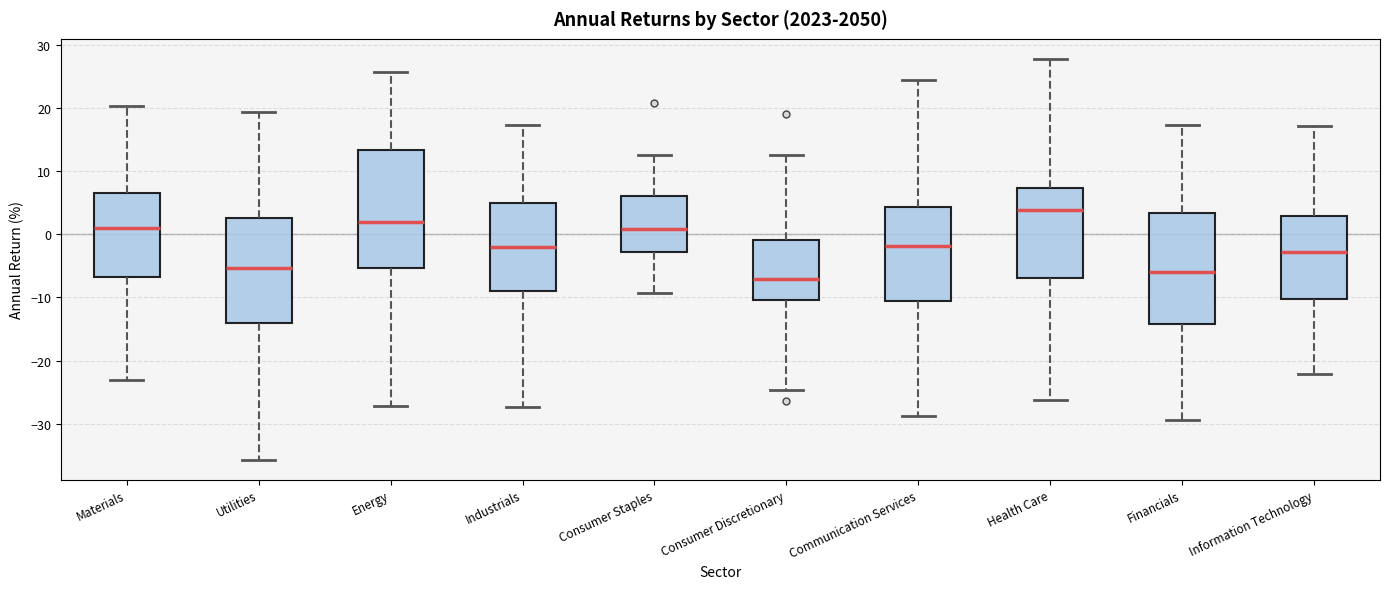

Reading left to right, transcribe this box plot: for each box, give where its median line is, the range the box spans, and where its two whiskers end, as read against the y-axis. The values are not printed on the chart, so give them approximately, as read against the axis.

Materials: median 1, box -7 to 7, whiskers -23 to 20
Utilities: median -5, box -14 to 3, whiskers -36 to 19
Energy: median 2, box -5 to 13, whiskers -27 to 26
Industrials: median -2, box -9 to 5, whiskers -27 to 17
Consumer Staples: median 1, box -3 to 6, whiskers -9 to 13
Consumer Discretionary: median -7, box -10 to -1, whiskers -25 to 13
Communication Services: median -2, box -11 to 4, whiskers -29 to 25
Health Care: median 4, box -7 to 7, whiskers -26 to 28
Financials: median -6, box -14 to 3, whiskers -29 to 17
Information Technology: median -3, box -10 to 3, whiskers -22 to 17